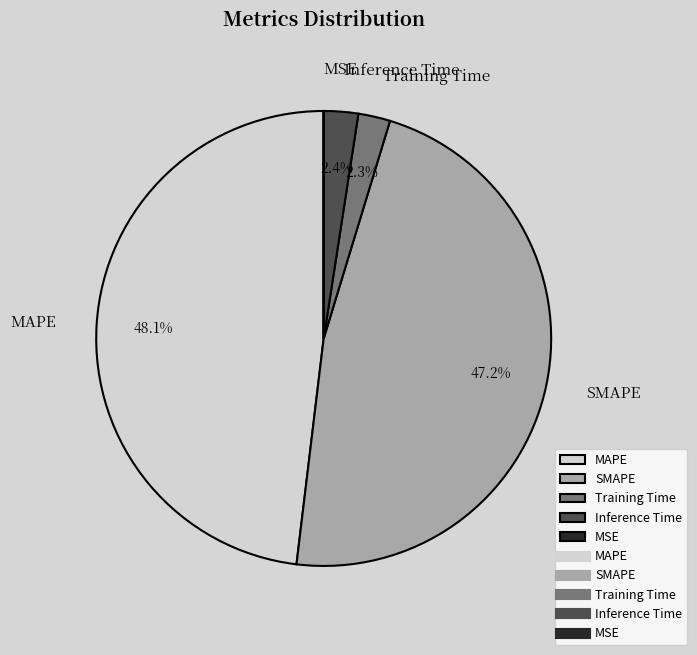

To the nearest percent, what portion does MAPE represent?

48%